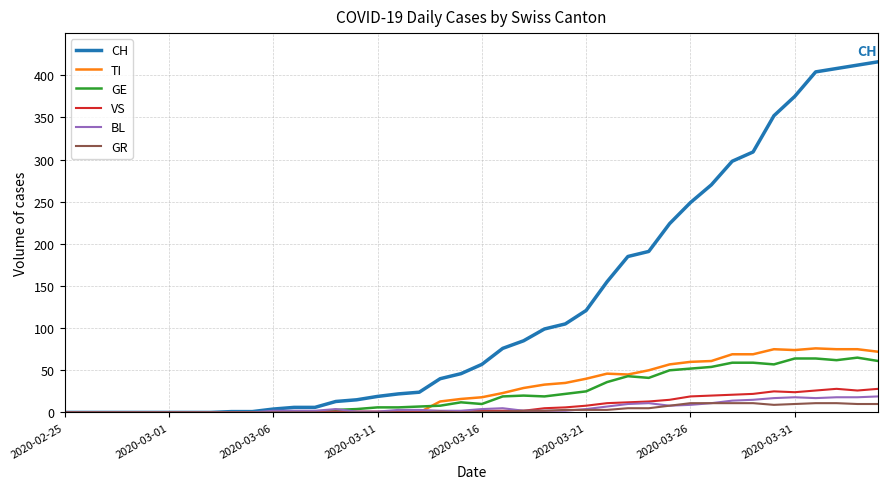

What is the greatest value displayed?

416